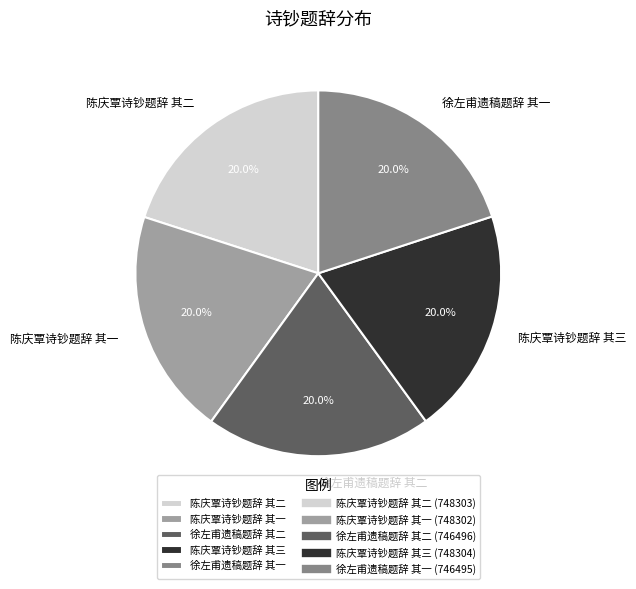

Count the number of slices in the pie.

5